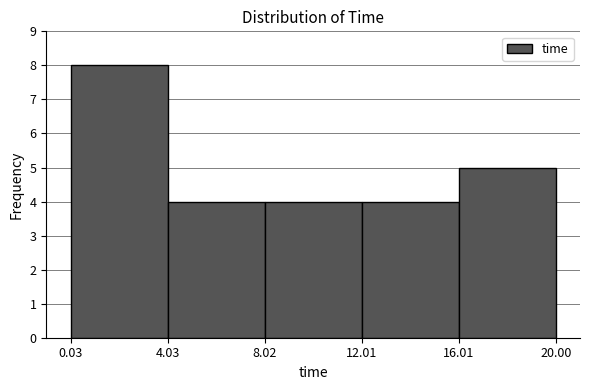

How tall is the bar that spans 4.03 to 8.02 on the x-axis? The values are not printed on the chart, so give them approximately, as read against the axis.

4